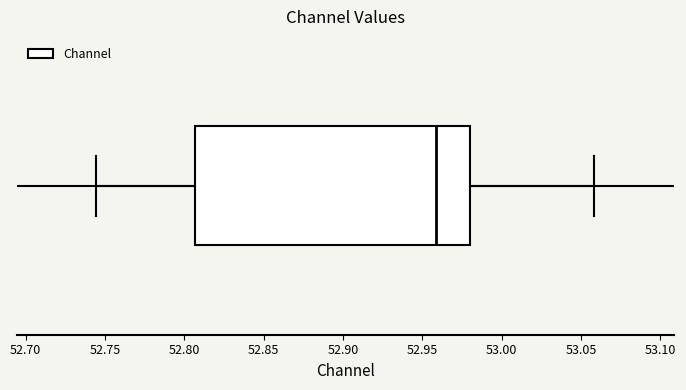

Read this box plot against the x-axis: the position of the median line, the range covered by the box, and the ends of both whiskers. The values are not printed on the chart, so give them approximately, as read against the axis.

median 52.960, box 52.805 to 52.980, whiskers 52.745 to 53.060